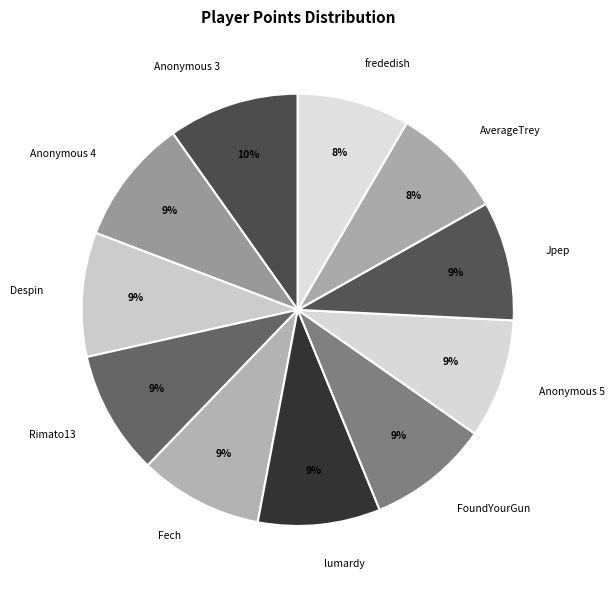

To the nearest percent, what portion does lumardy represent?

9%